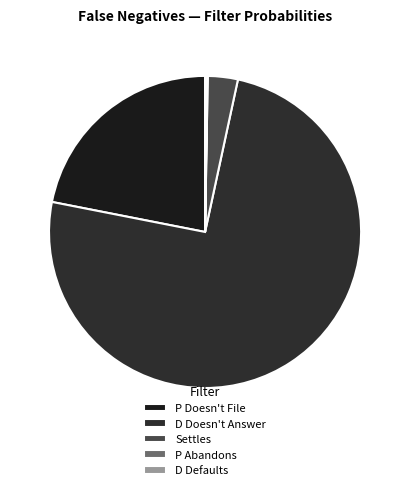

To the nearest percent, what portion does D Doesn't Answer represent?

75%